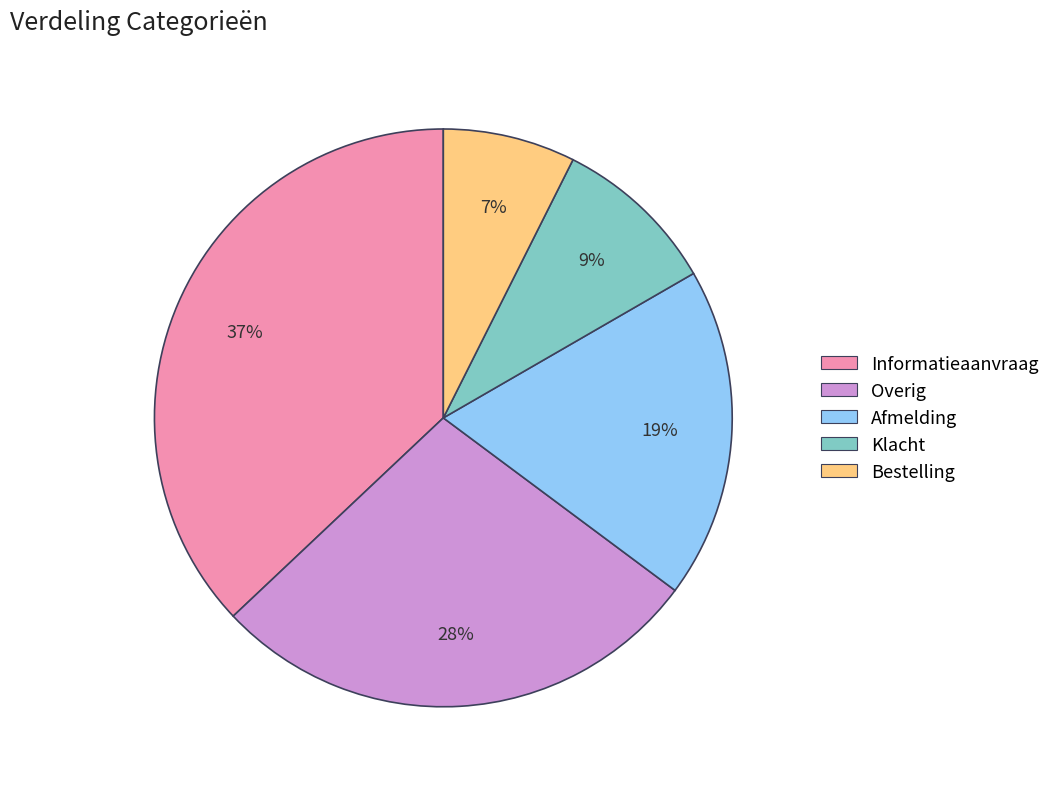

To the nearest percent, what is the average slice percentage?

20%